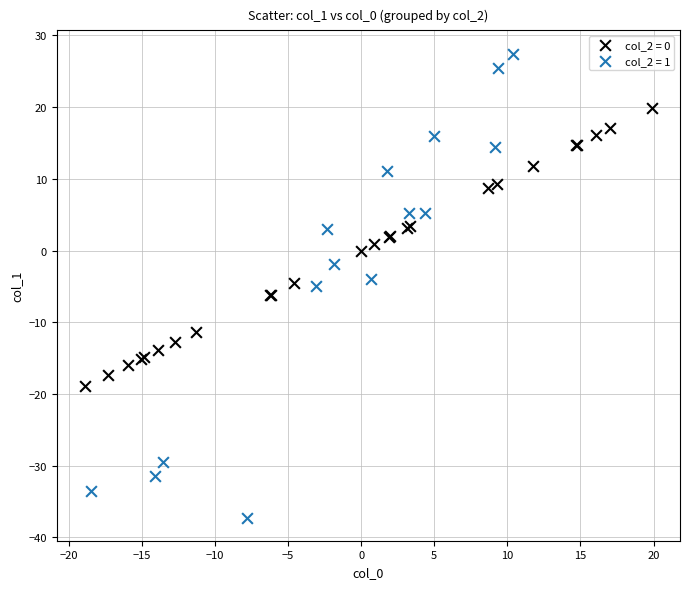

Which series has the largest Y range (max minus min)?

col_2 = 1